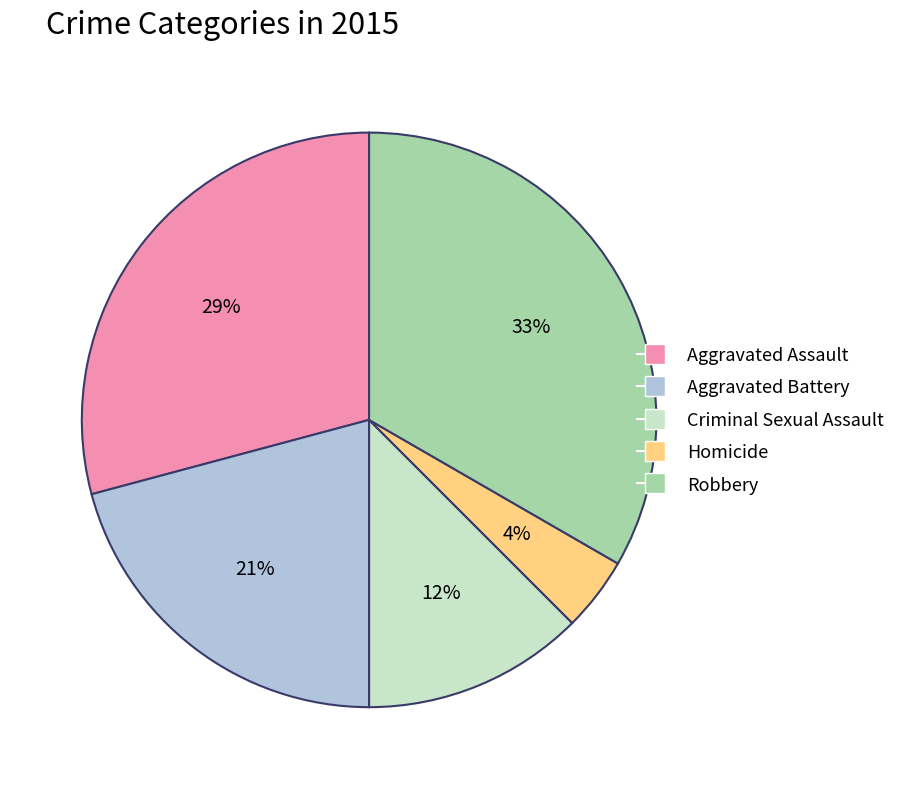

To the nearest percent, what is the difference between the largest and smallest slice percentages?

29%